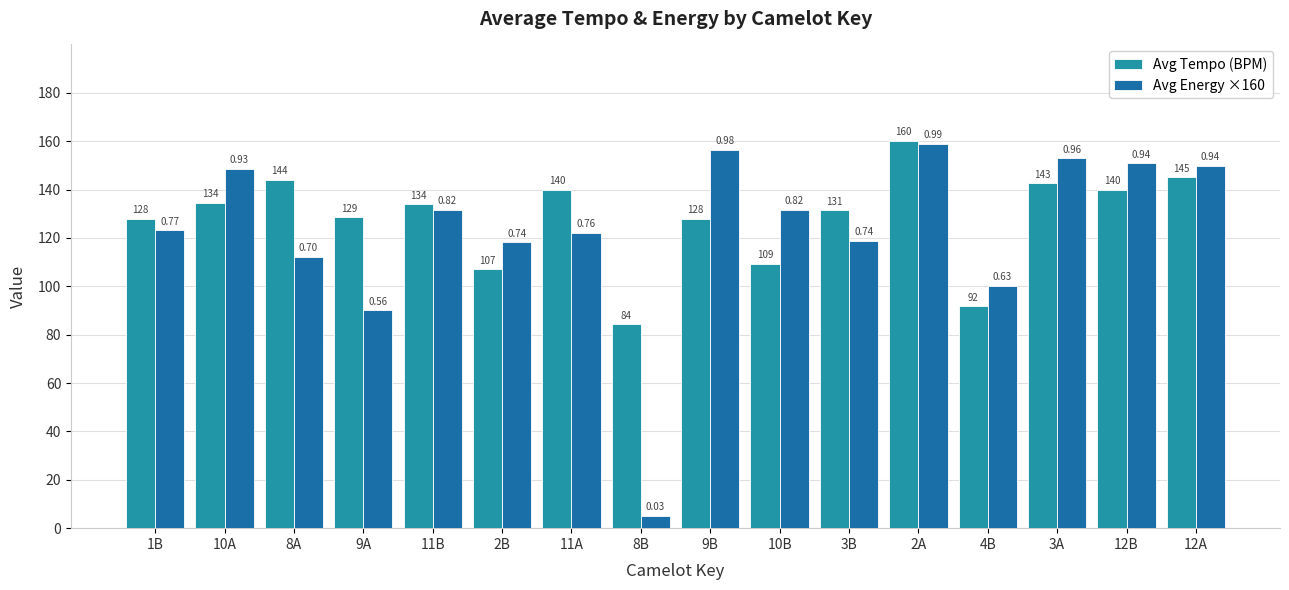

Read the Avg Energy ×160 value at 10B.

131.7